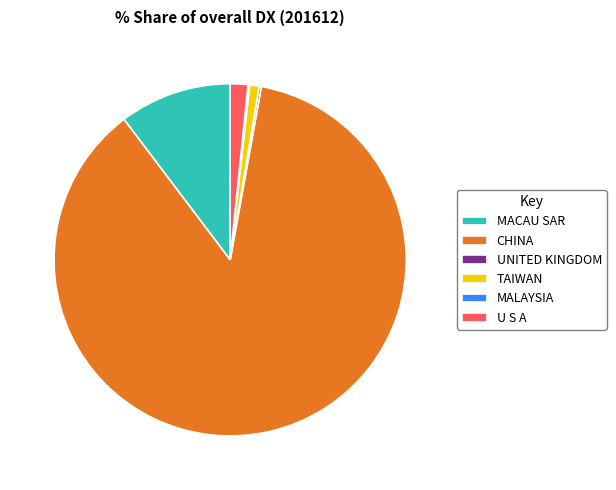

The TAIWAN slice represents 1% of the pie. True or false?

True